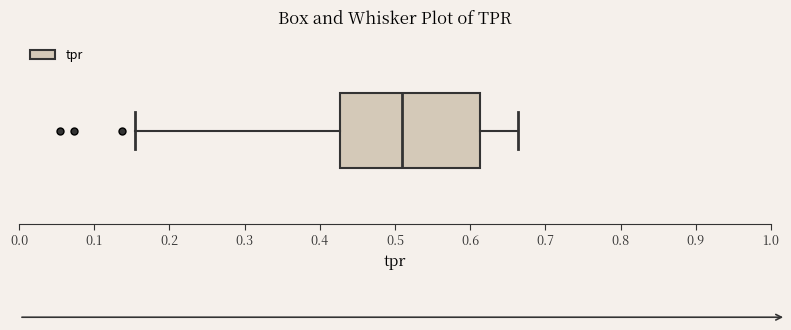

Read this box plot against the x-axis: the position of the median line, the range covered by the box, and the ends of both whiskers. The values are not printed on the chart, so give them approximately, as read against the axis.

median 0.51, box 0.43 to 0.61, whiskers 0.15 to 0.66